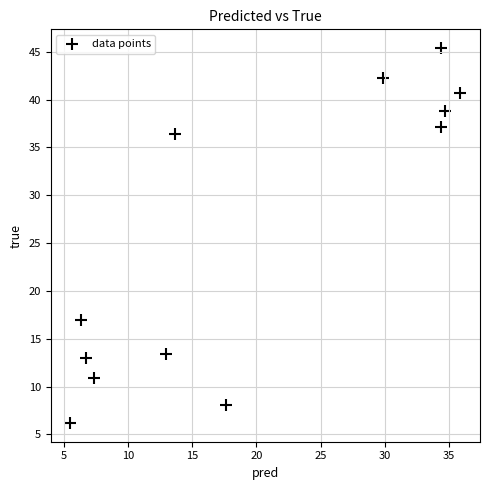

What is the average Y value?

25.8